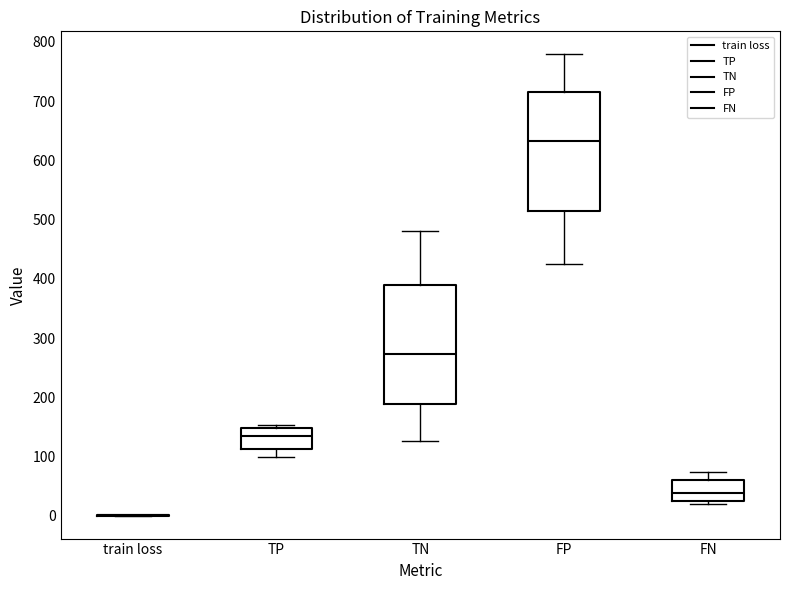

Reading left to right, read every box against the y-axis: the position of its median line, the range the box covers, and the ends of its whiskers. The values are not printed on the chart, so give them approximately, as read against the axis.

train loss: box collapsed to a line at 0, whiskers 0 to 0
TP: median 140, box 110 to 150, whiskers 100 to 150 (just above the box's upper edge)
TN: median 270, box 190 to 390, whiskers 130 to 480
FP: median 630, box 520 to 720, whiskers 430 to 780
FN: median 40, box 30 to 60, whiskers 20 to 70